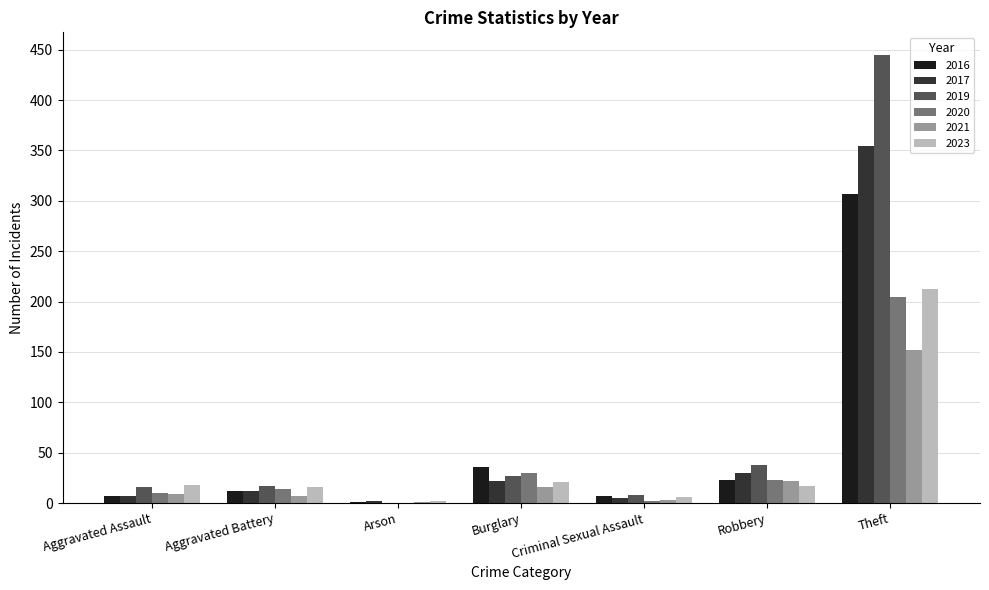

Which series has the widest spread of values?

2019